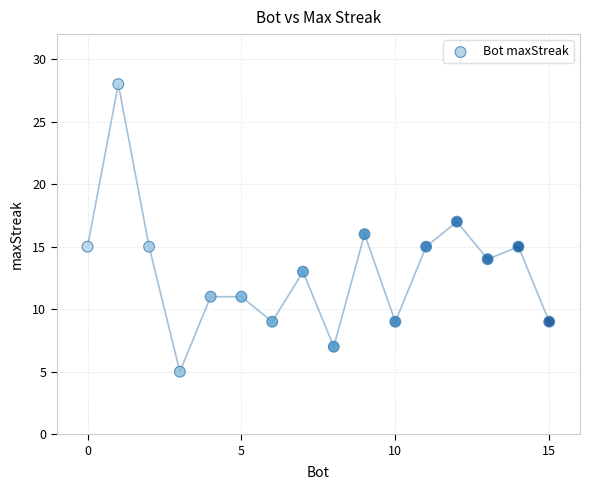

What is the range of Y values (max minus min)?

23